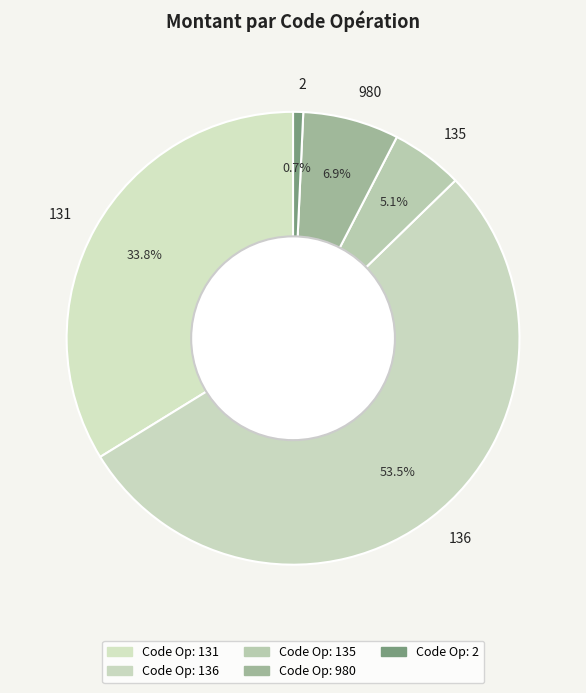

Is there any slice that represents more than half of the pie?

Yes